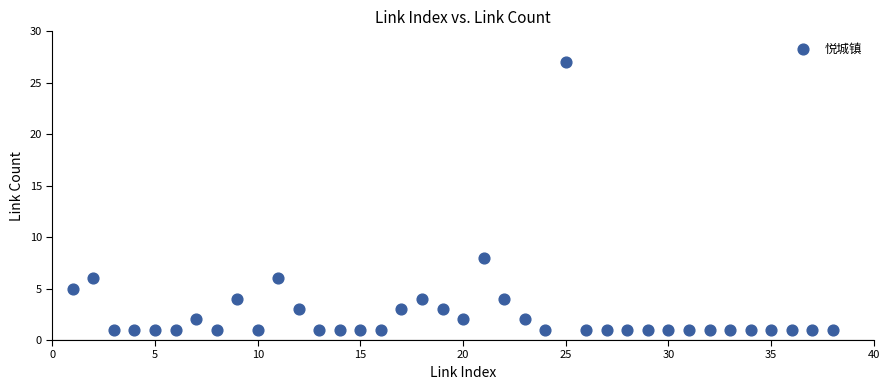

What Y value in the scatter plot is closest to 14?

8